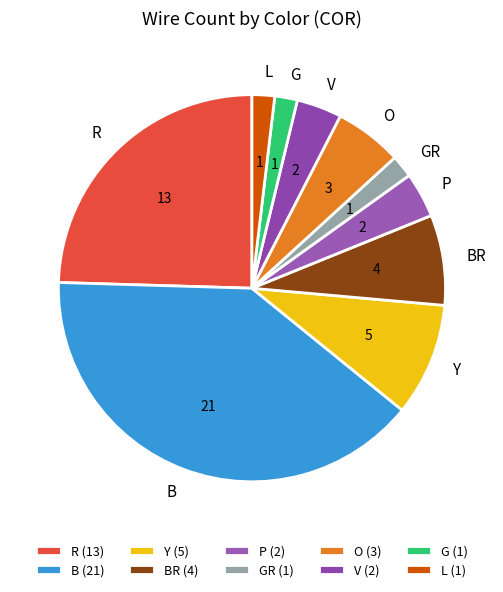

How many slices are in this pie chart?

10